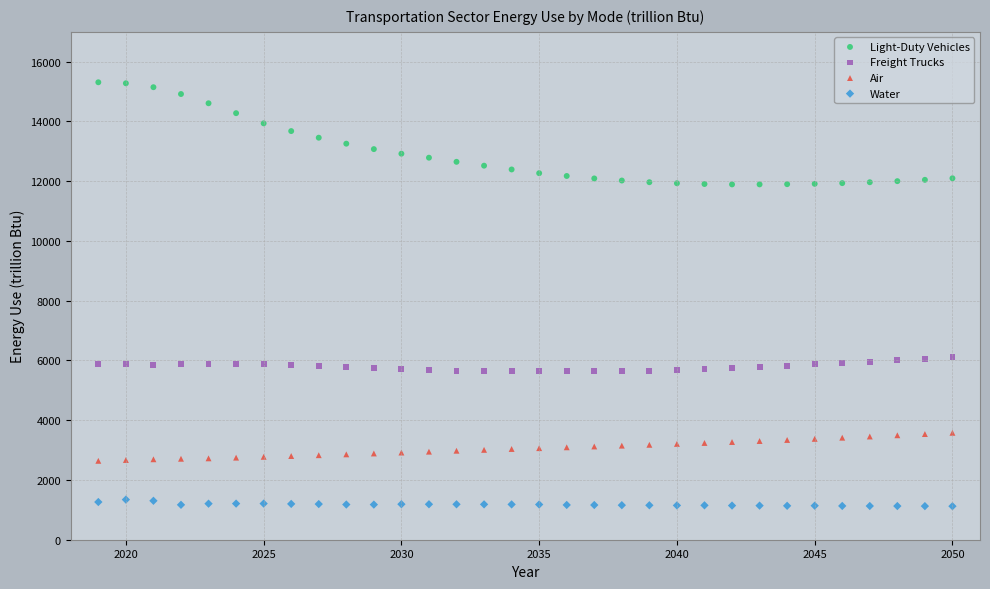

Across all data points, what is the range of Y values (max minus min)?

14190.7